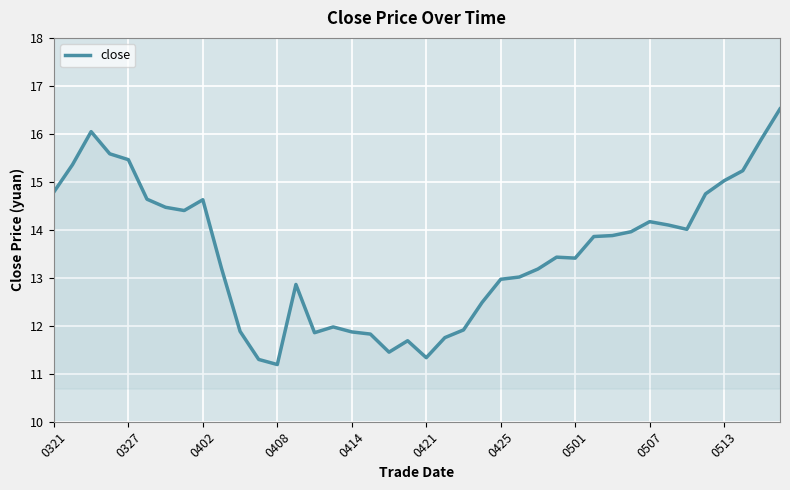

What is the difference between the maximum and minimum values?

5.3